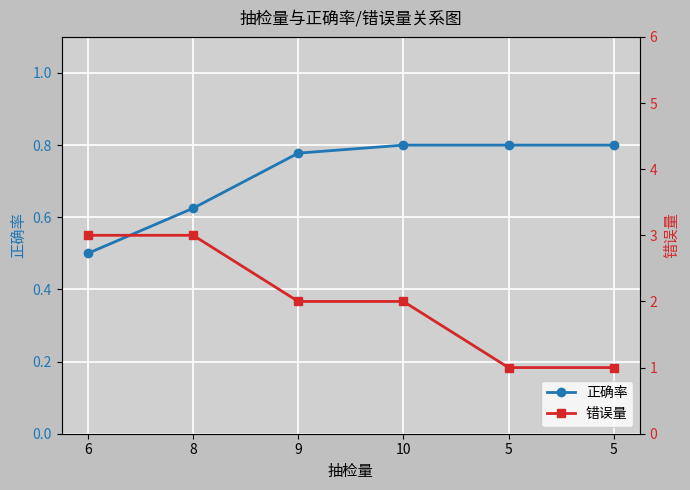

What is the label of the 5th point from the left?

5